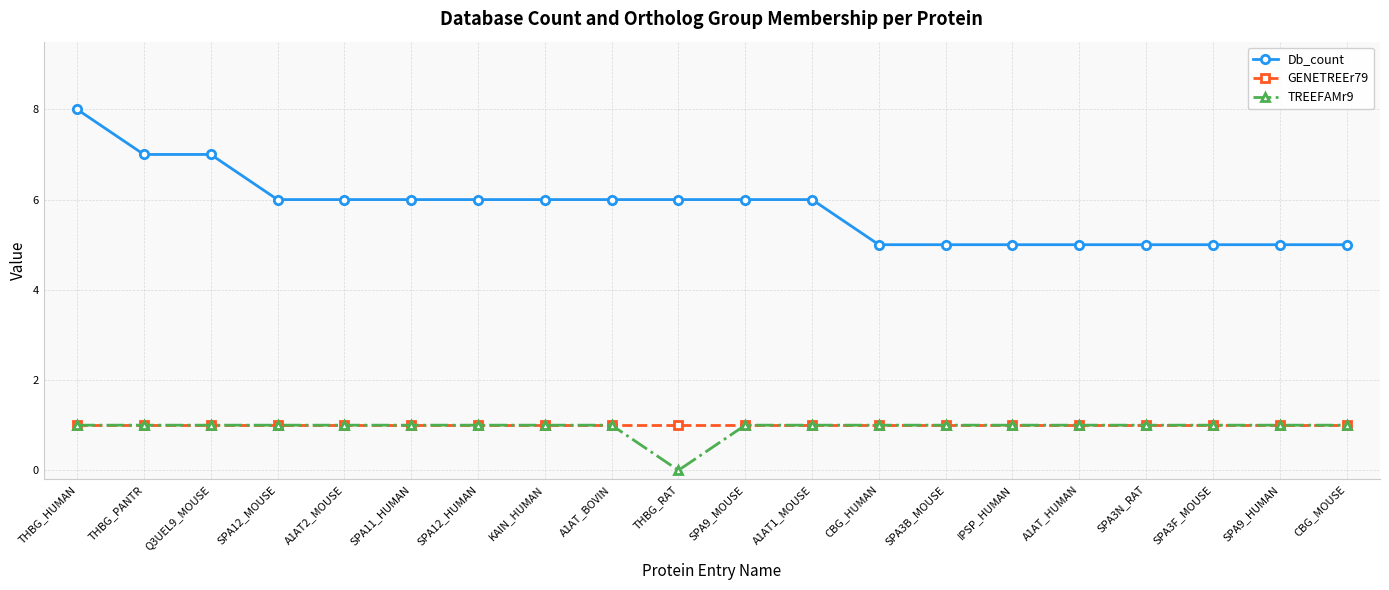

The value of GENETREEr79 at Q3UEL9_MOUSE is 1. True or false?

True